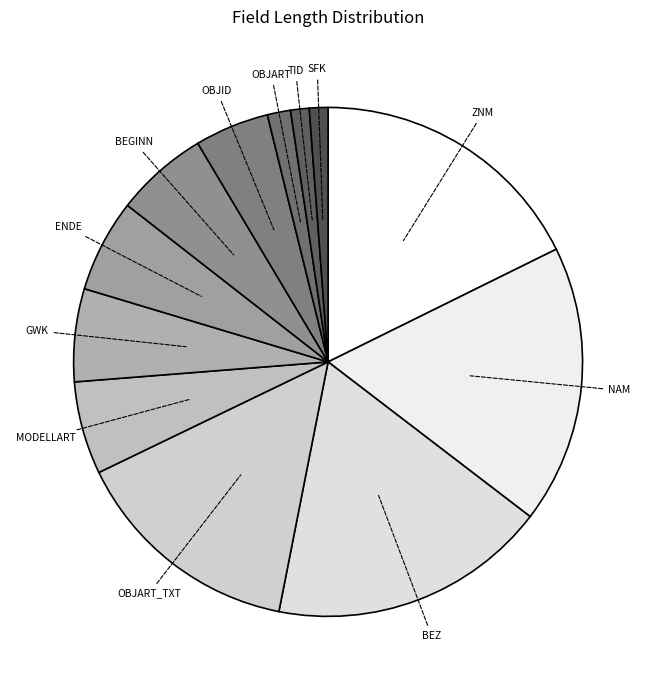

Is the sum of GWK and SFK greater than half?

No